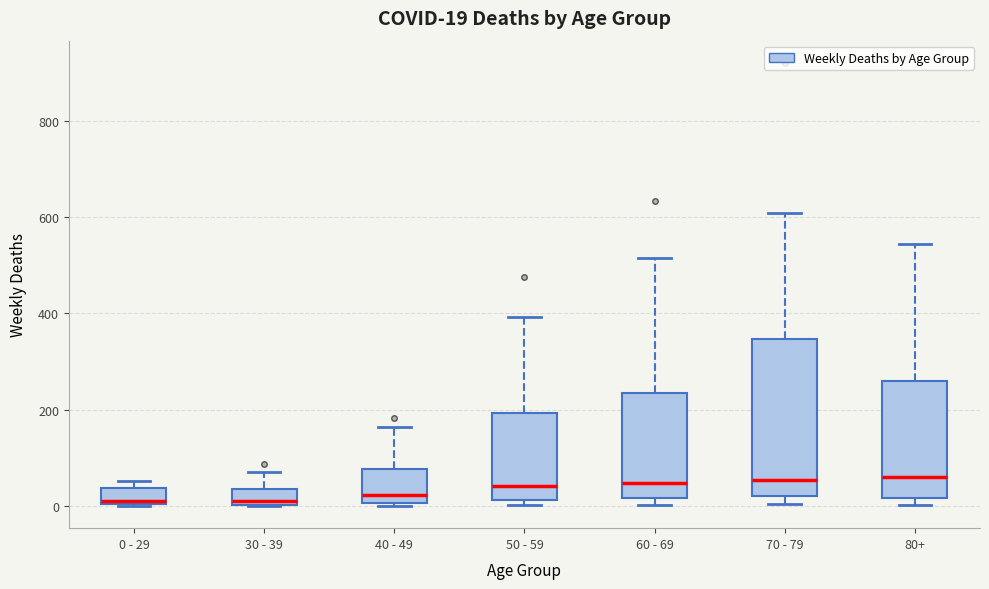

Comparing the boxes themselves (not the whiskers), which one is the tallest?

70 - 79